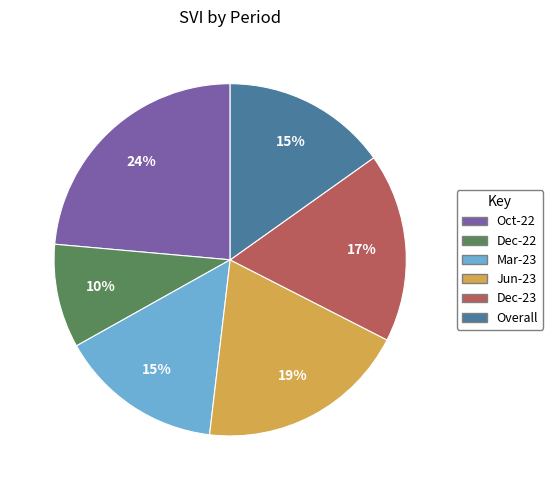

Combined, do Jun-23 and Dec-23 account for over 50%?

No